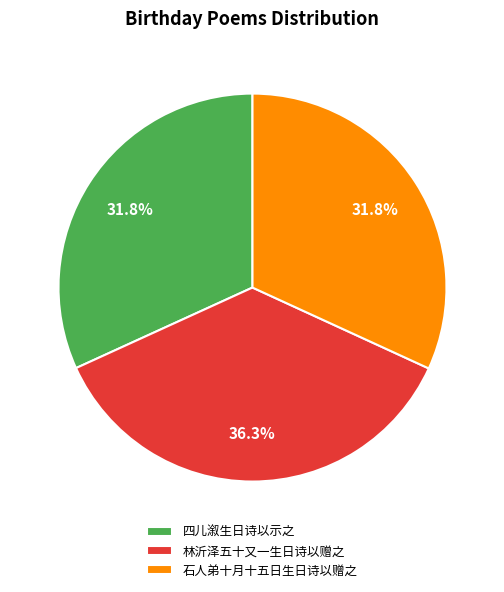

How many slices are in this pie chart?

3